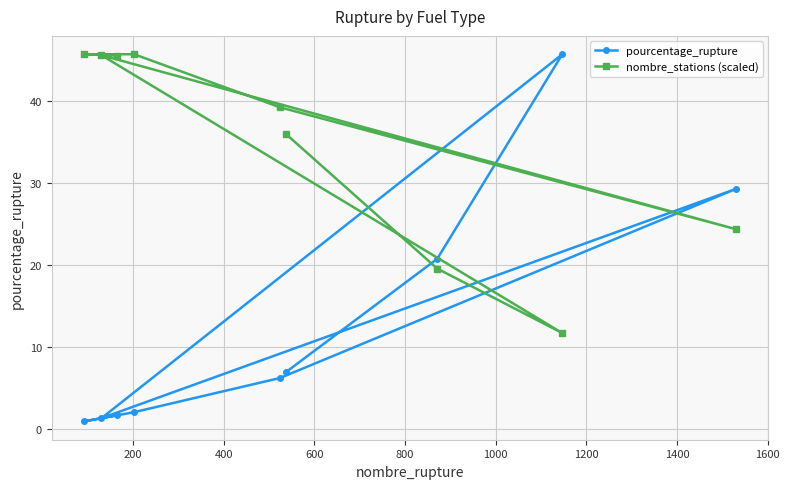

What is the maximum value shown in the chart?

45.6